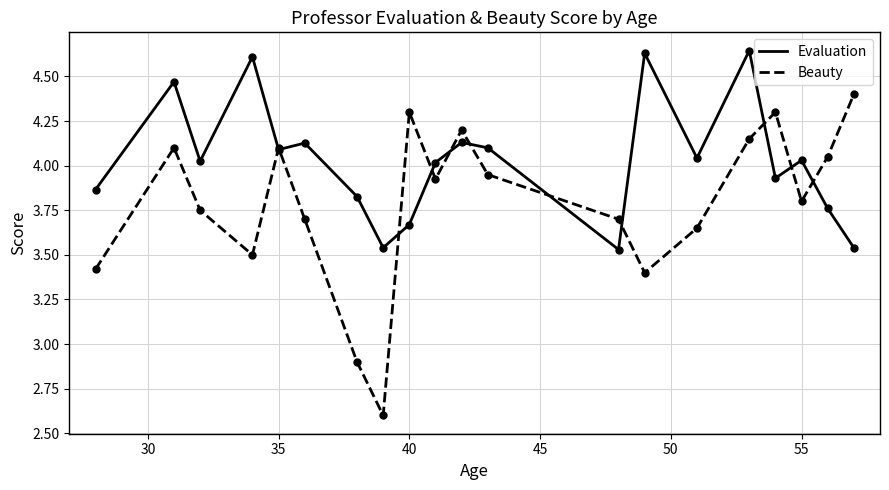

At how many categories does at least one series exceed 3?

20